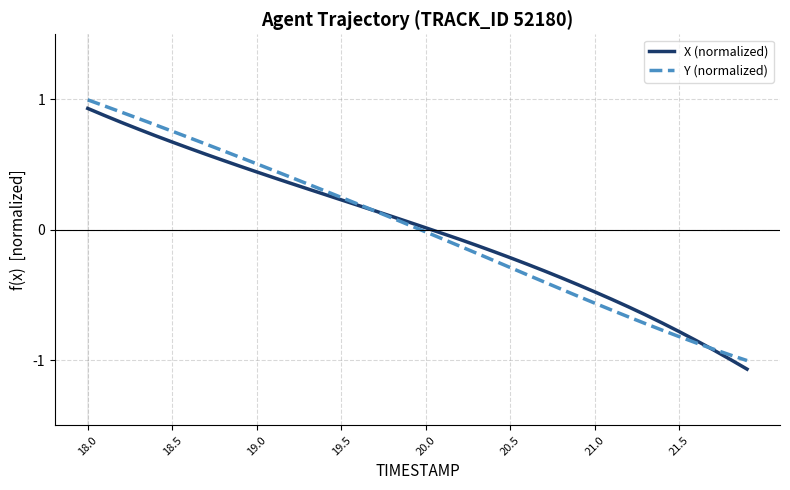

What is the maximum value shown in the chart?

1.0